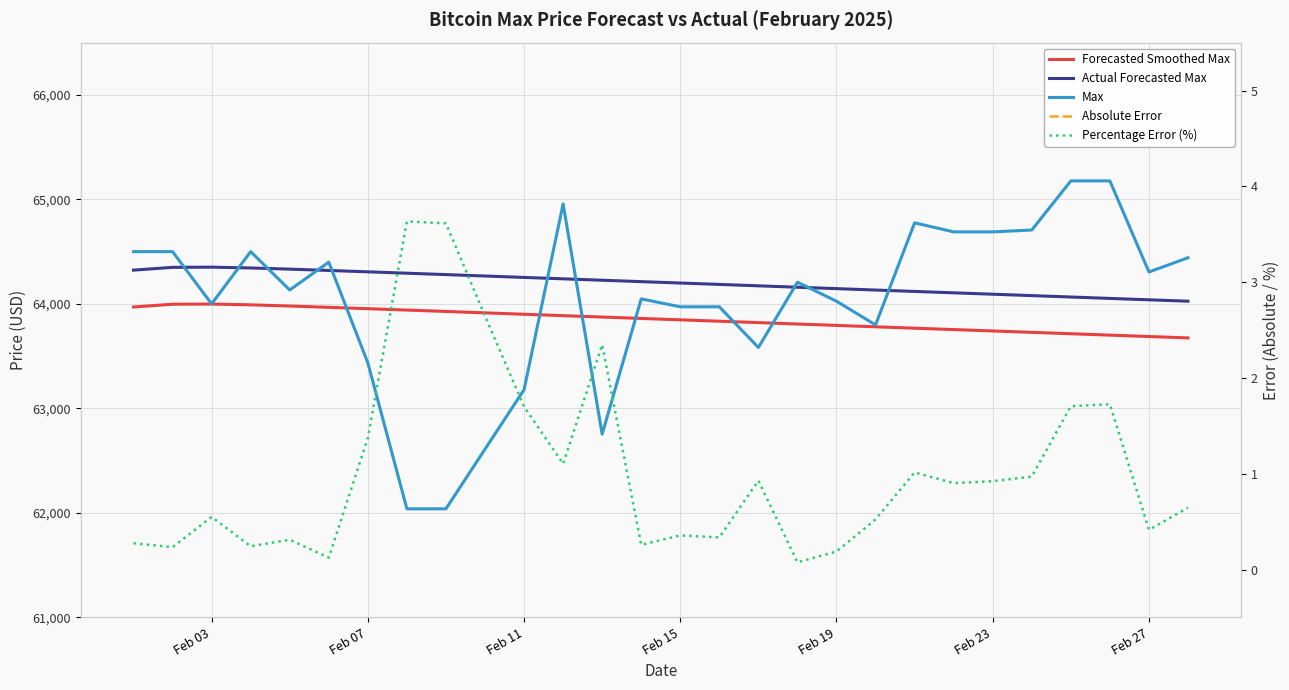

How many series are shown in this chart?

5